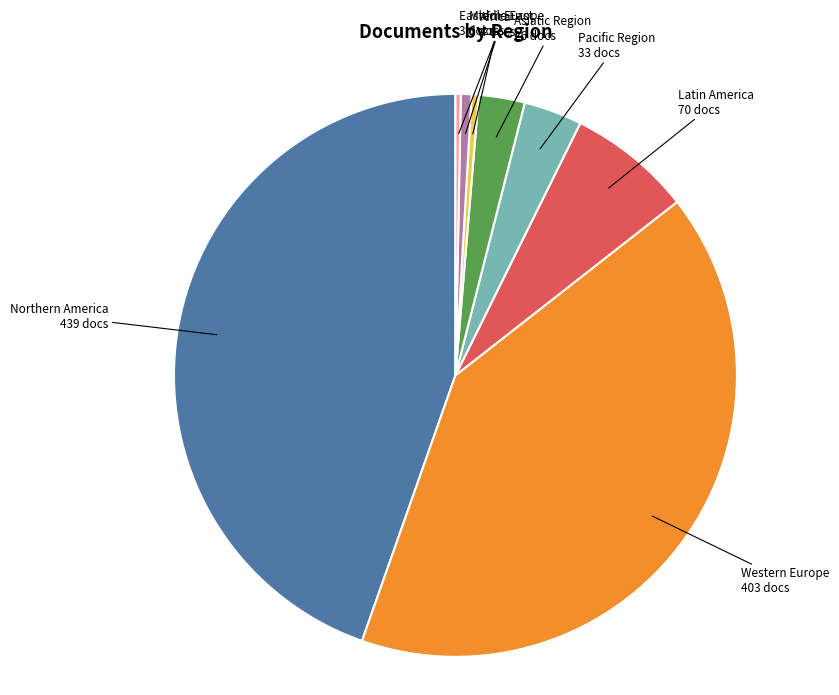

Between Latin America and Northern America, which is larger?

Northern America